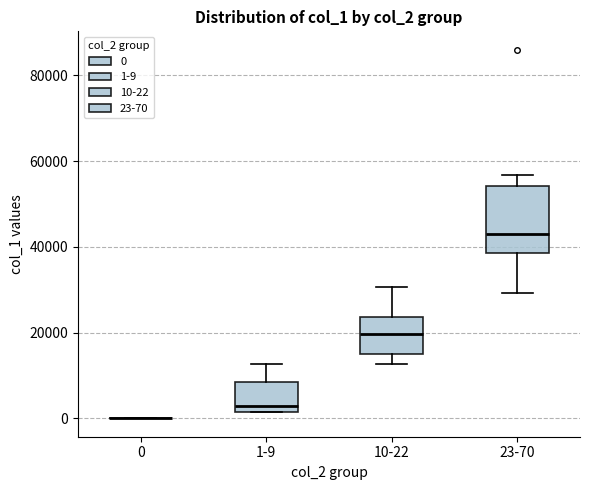

Reading left to right, transcribe this box plot: for each box, give where its median line is, the range the box spans, and where its two whiskers end, as read against the y-axis. The values are not printed on the chart, so give them approximately, as read against the axis.

0: box collapsed to a line at 0, whiskers 0 to 0
1-9: median 2000 (just above the box's lower edge), box 2000 to 8000, whiskers 2000 to 12000
10-22: median 20000, box 14000 to 24000, whiskers 12000 to 30000
23-70: median 44000, box 38000 to 54000, whiskers 30000 to 56000